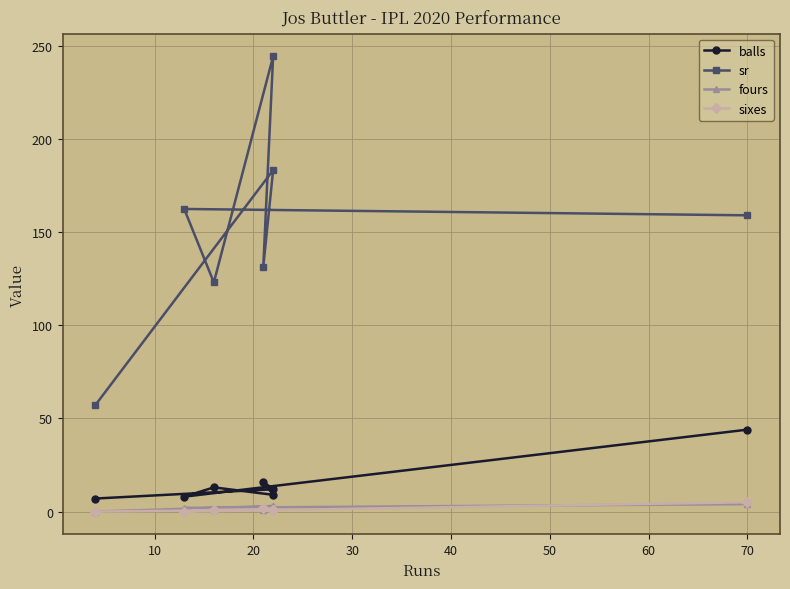

True or false: fours and balls intersect in this chart.

False